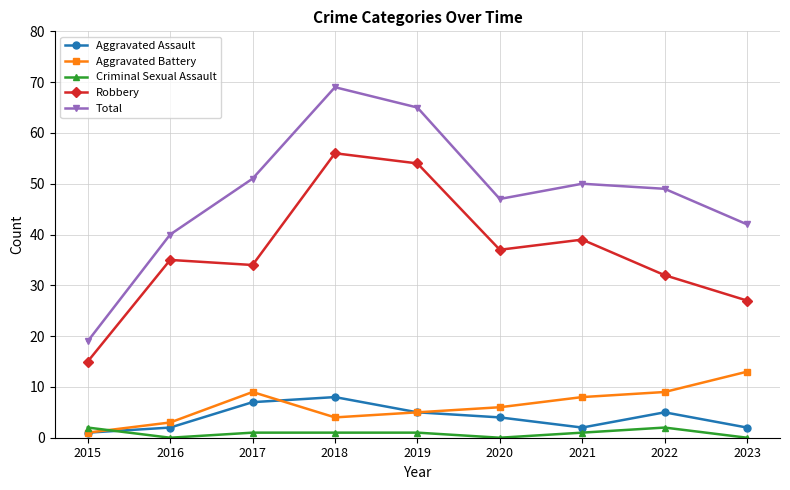

At which category is the sum across all series the highest?

2018